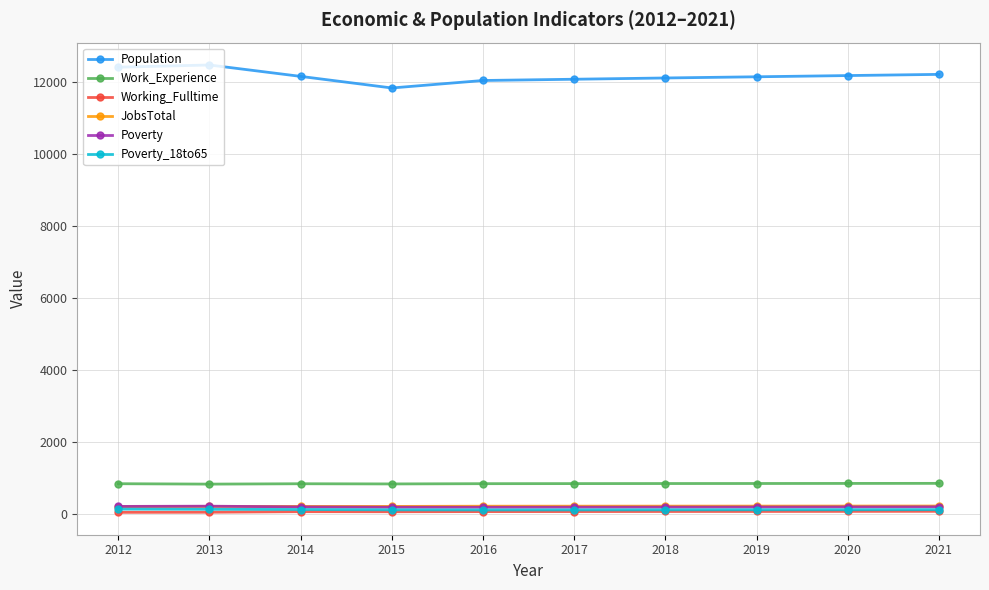

What is the maximum value shown in the chart?

12467